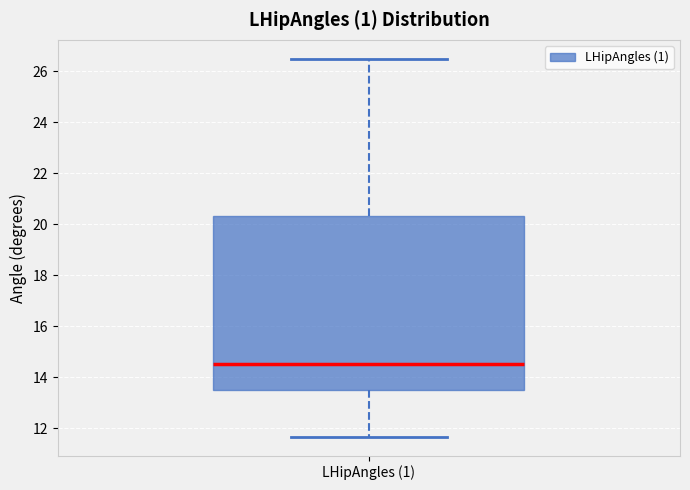

Read this box plot against the y-axis: the position of the median line, the range covered by the box, and the ends of both whiskers. The values are not printed on the chart, so give them approximately, as read against the axis.

median 14.6, box 13.6 to 20.4, whiskers 11.6 to 26.4